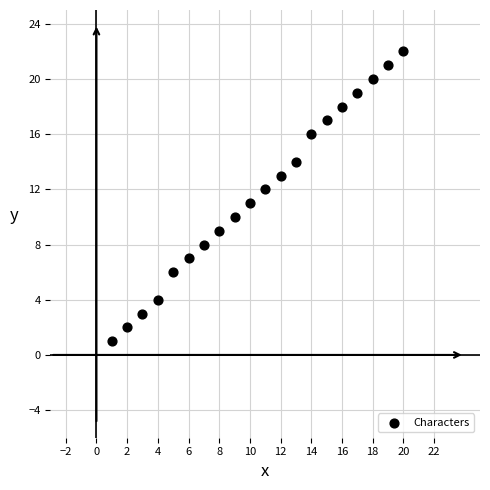

What is the range of X values (max minus min)?

19